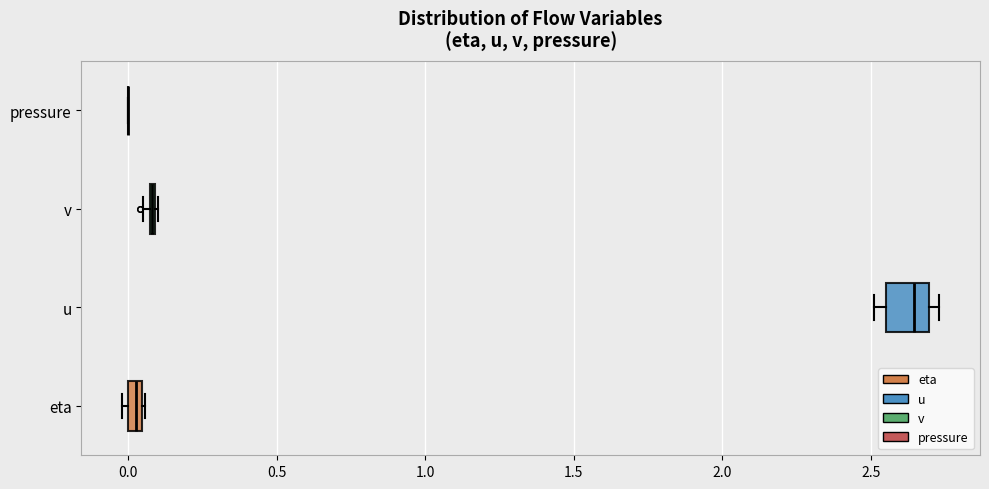

Comparing the boxes themselves (not the whiskers), which one is the widest?

u